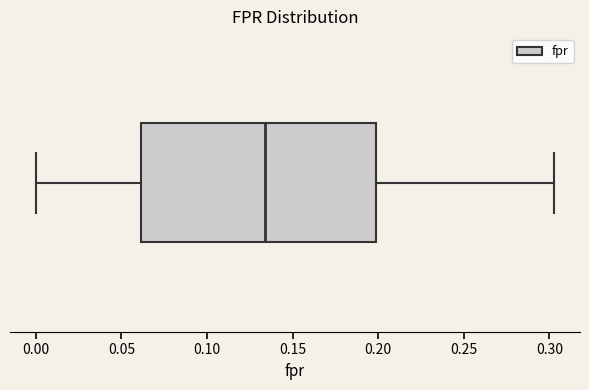

Read this box plot against the x-axis: the position of the median line, the range covered by the box, and the ends of both whiskers. The values are not printed on the chart, so give them approximately, as read against the axis.

median 0.135, box 0.060 to 0.200, whiskers 0.000 to 0.305